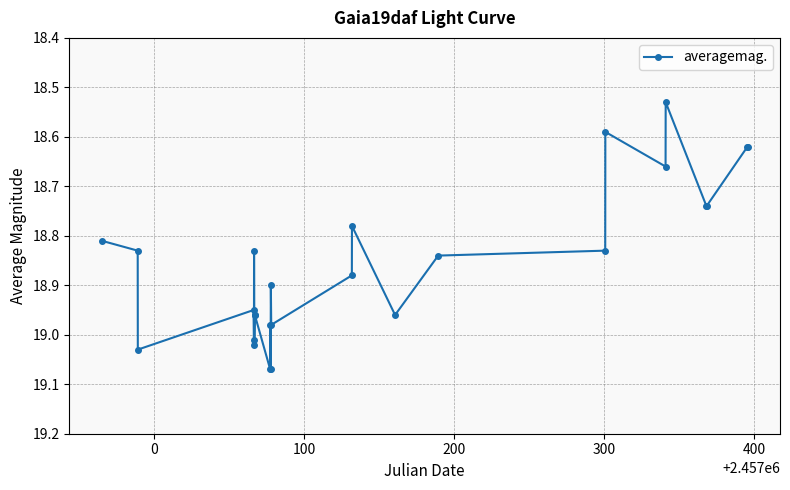

What is the difference between the second highest and second lowest values?

0.5